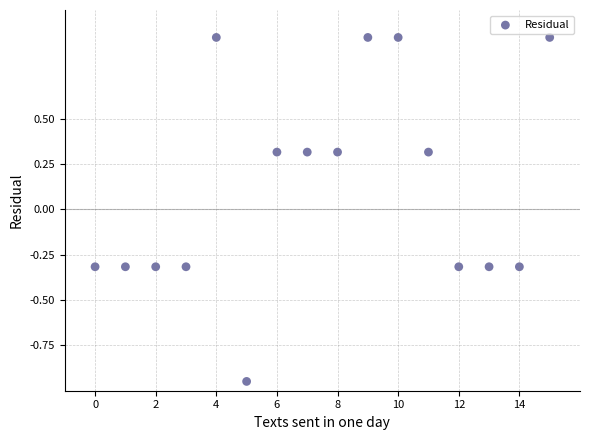

What is the range of Y values (max minus min)?

1.9